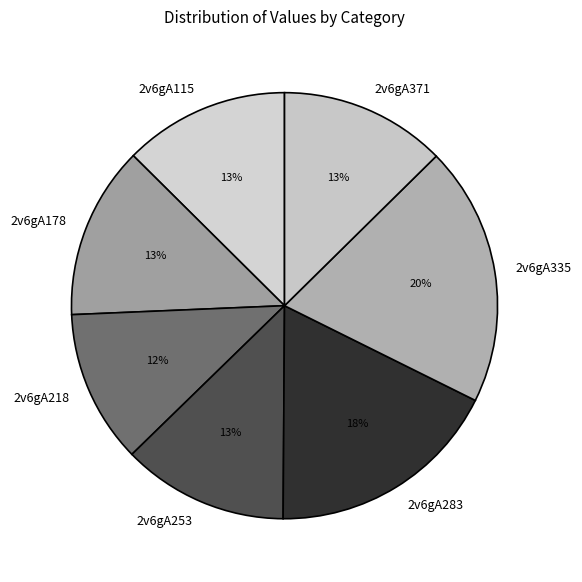

To the nearest percent, what is the difference between the 2v6gA335 and 2v6gA253 slice percentages?

7%